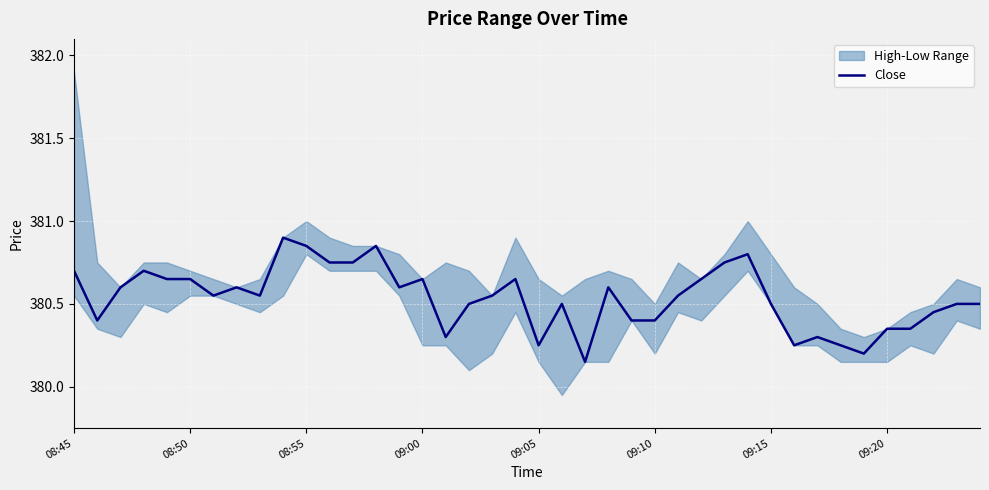

What is the smallest value displayed?

380.1